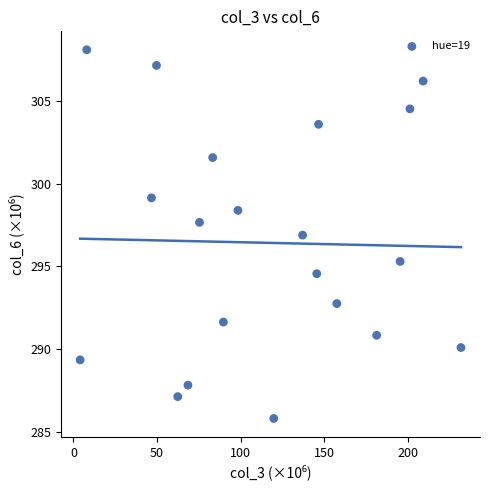

What is the range of Y values (max minus min)?

22.3